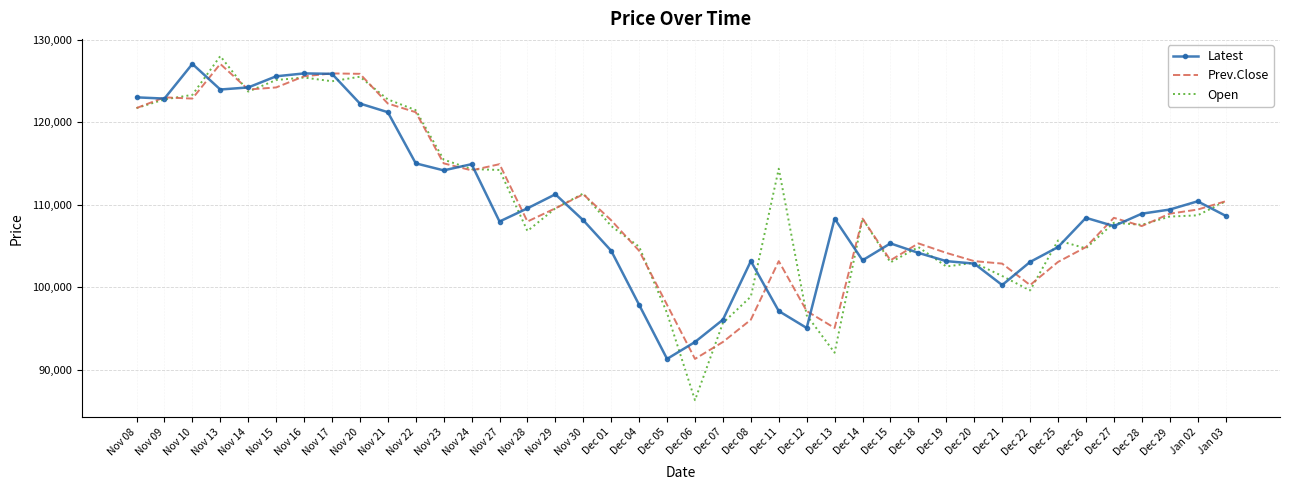

Is the value of Prev.Close at Dec 13 greater than the value of Open at Nov 14?

No